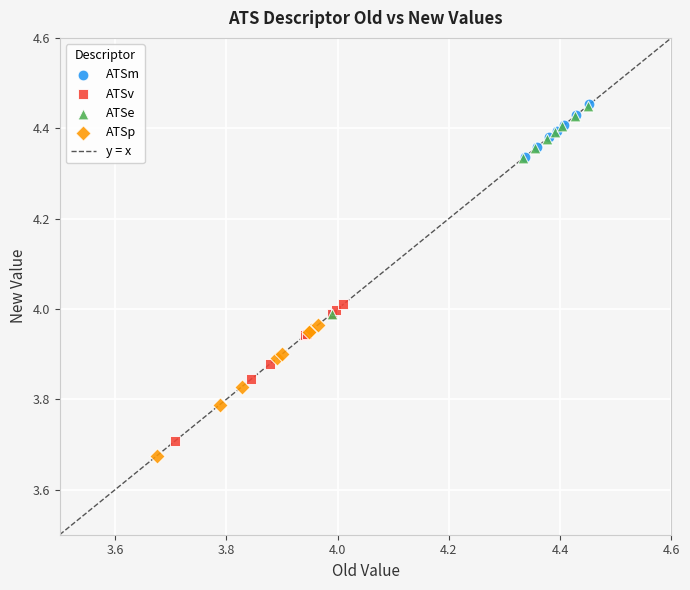

Which series has the largest Y range (max minus min)?

ATSm